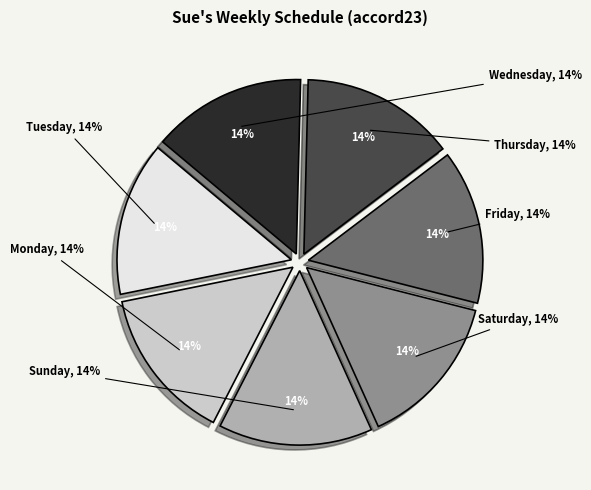

Is Saturday the majority of the pie?

No